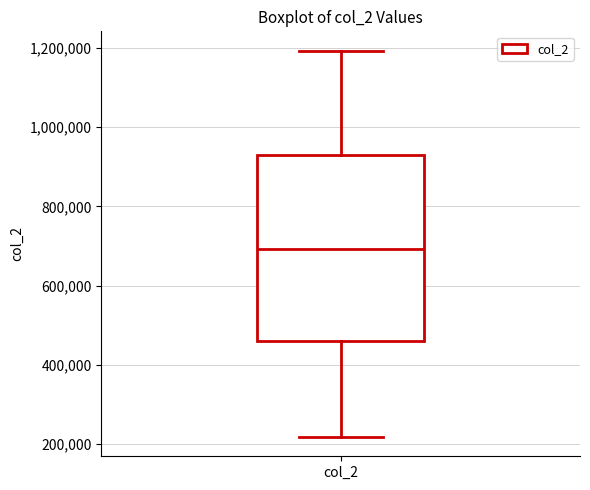

Transcribe this box plot: give where the median line is, the range the box spans, and where the two whiskers end, as read against the y-axis. The values are not printed on the chart, so give them approximately, as read against the axis.

median 700000, box 460000 to 920000, whiskers 220000 to 1200000